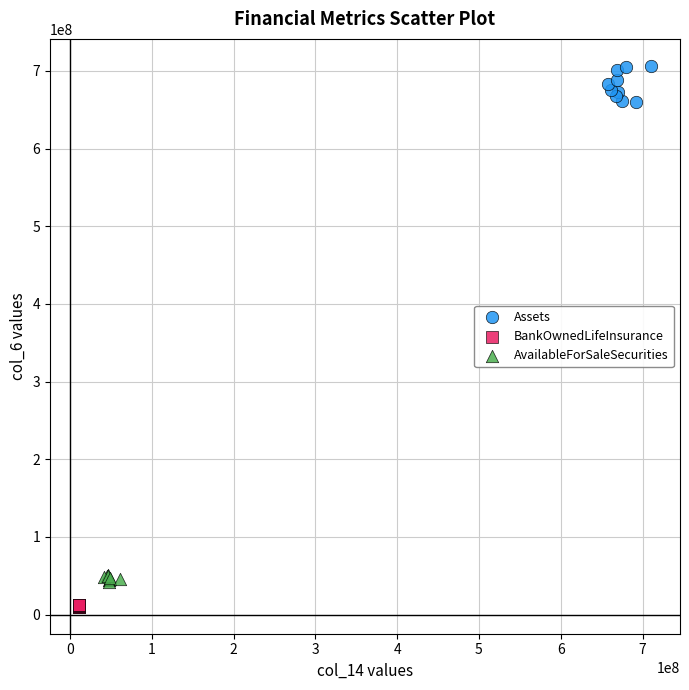

Which series contains the highest Y value?

Assets